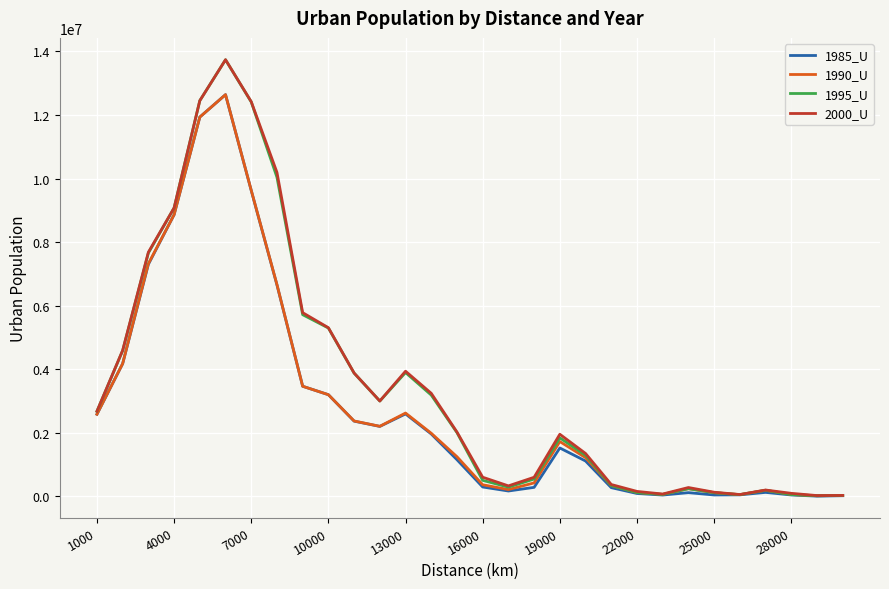

What is the greatest value displayed?

13738020